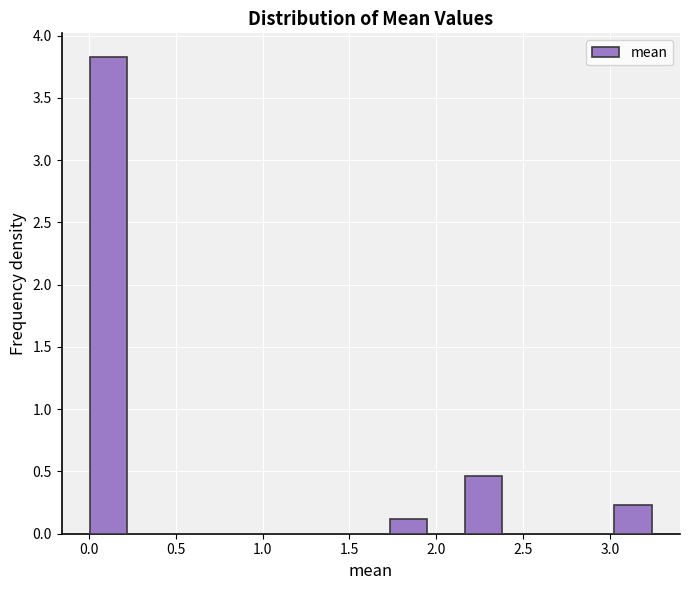

Which range on the x-axis has the tallest bar?

0.00 to 0.20